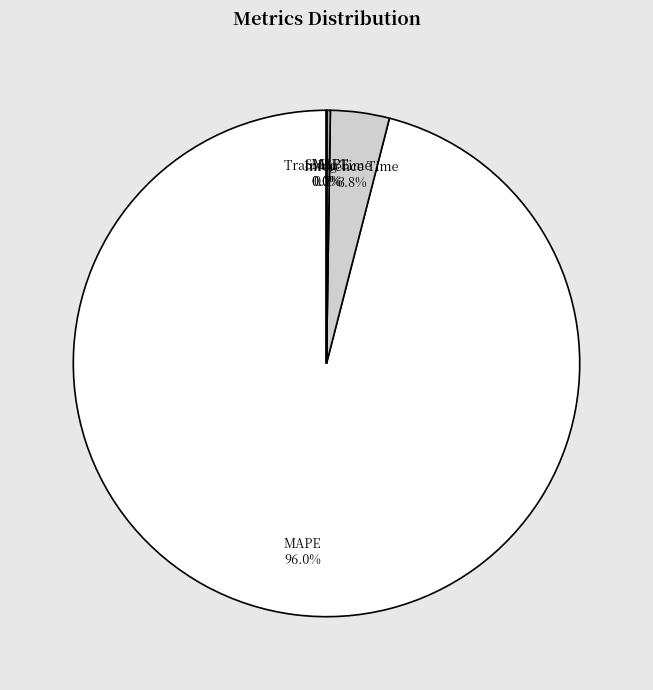

What is the majority slice?

MAPE